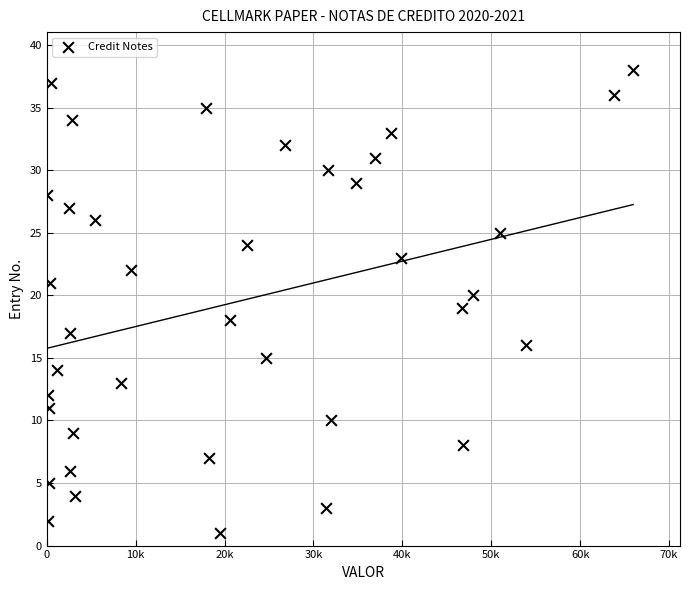

What is the range of Y values (max minus min)?

37